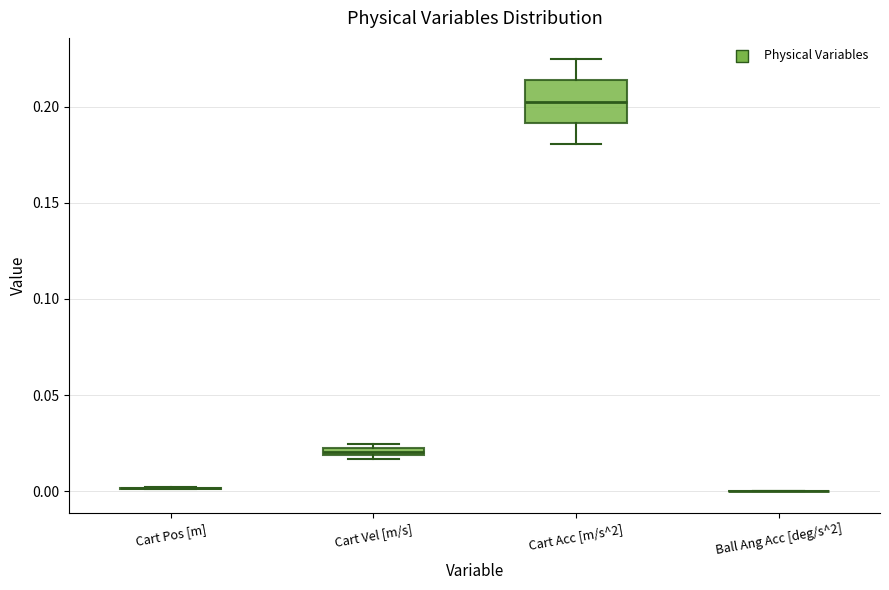

Comparing the boxes themselves (not the whiskers), which one is the tallest?

Cart Acc [m/s^2]